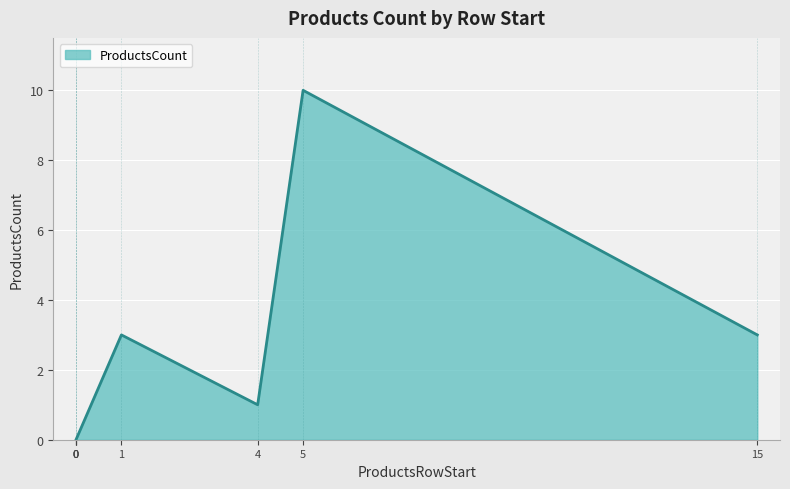

The value at 5 is 4. True or false?

False